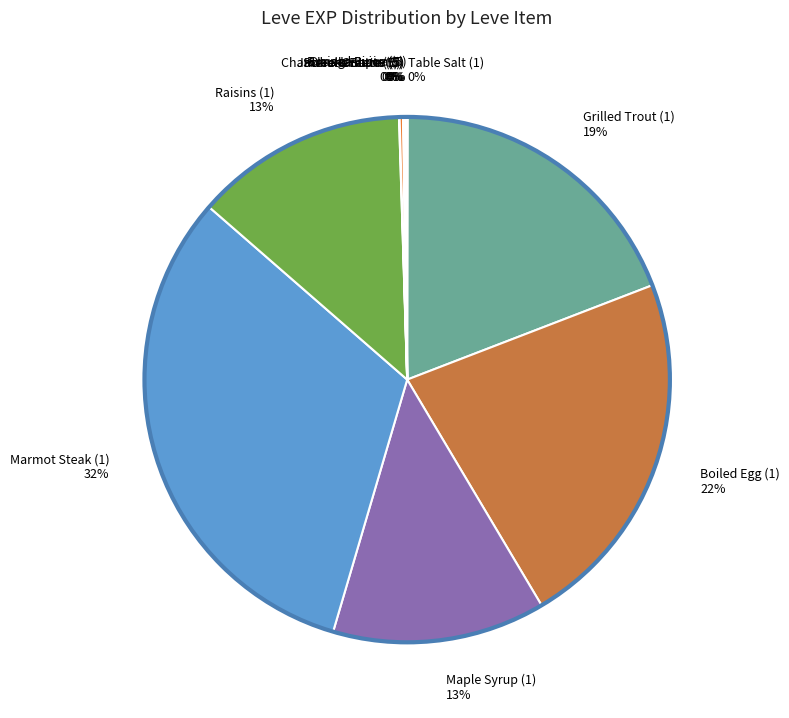

Between Boiled Egg (1) and Maple Syrup (1), which is larger?

Boiled Egg (1)